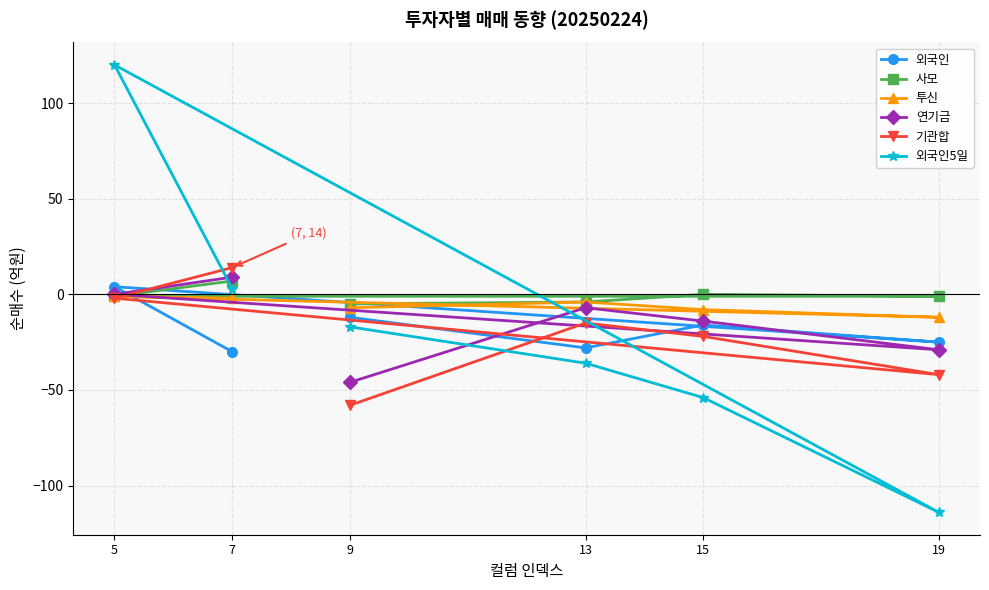

Which series has the widest spread of values?

외국인5일